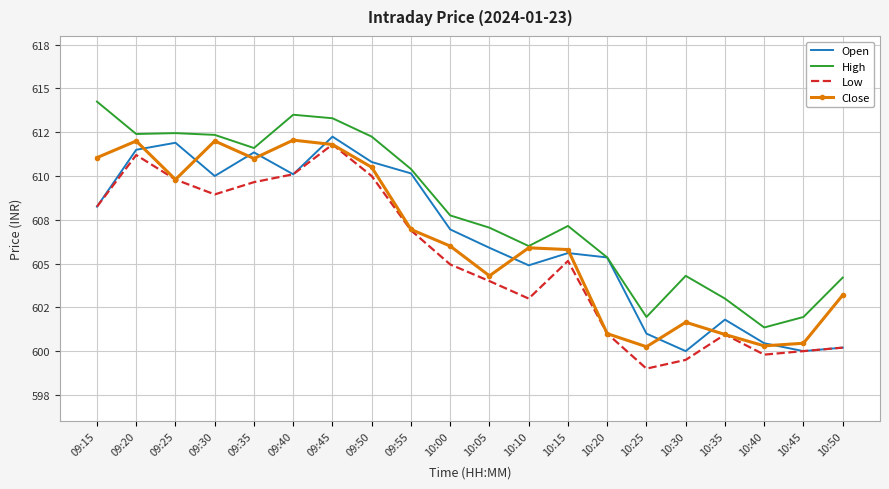

In Close, how many points are higher than both neighbors (excluding endpoints)?

5